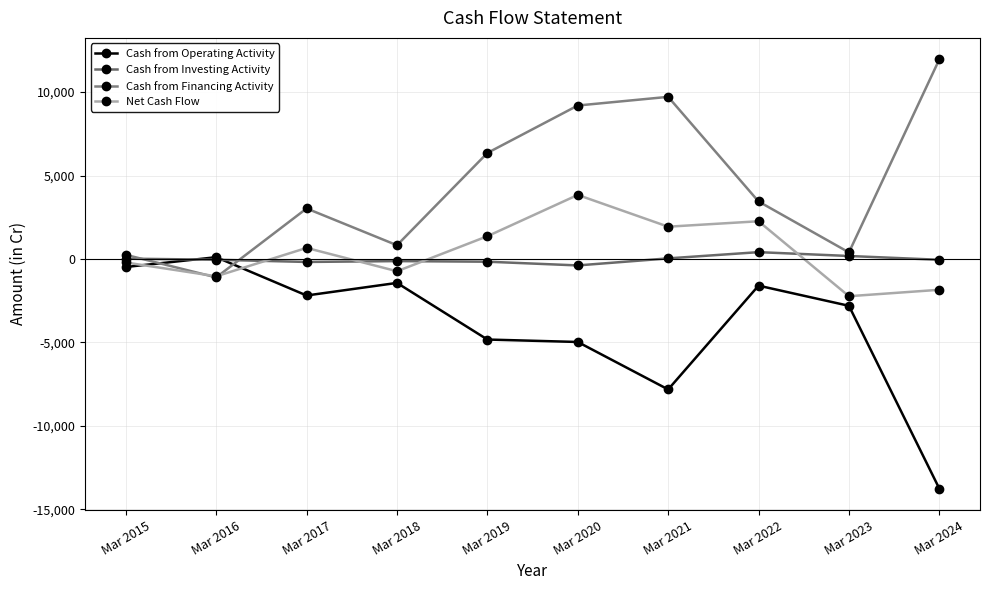

Does the chart have visible grid lines?

Yes